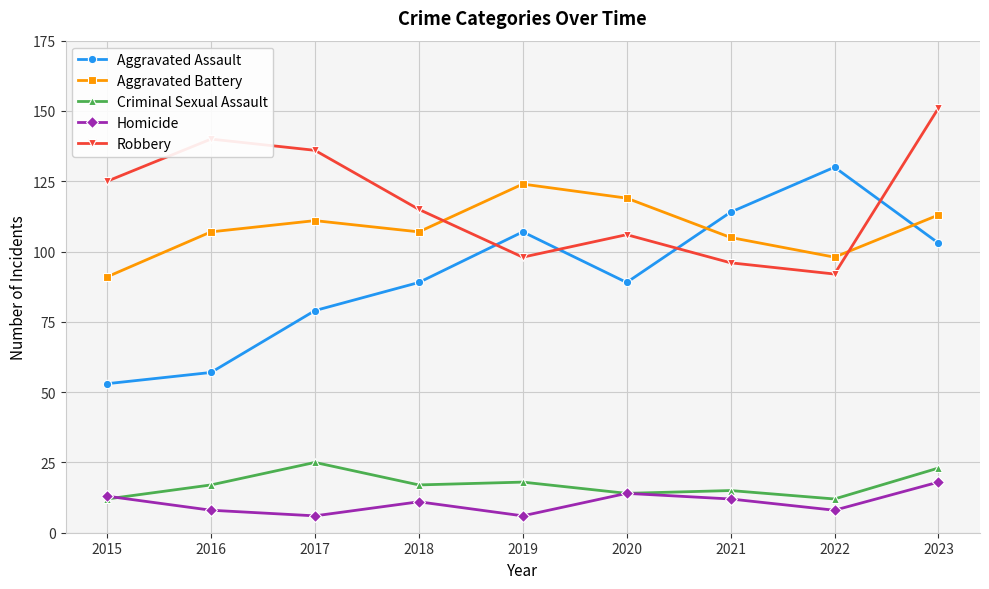

What is the value of the Robbery point at the 9th from the left?

151